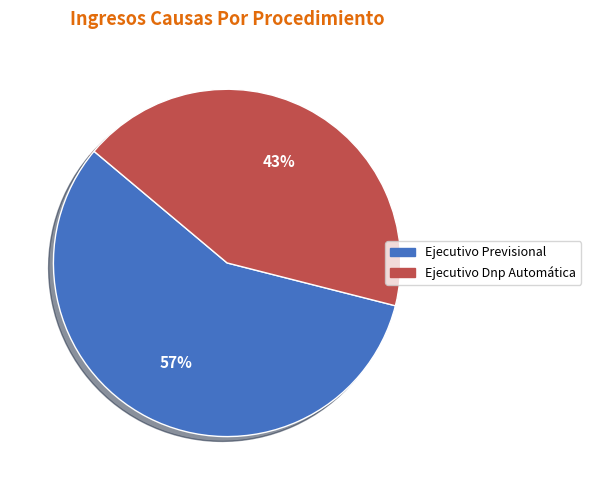

What is the ratio of the value at Ejecutivo Previsional to the value at Ejecutivo Dnp Automática?

1.3